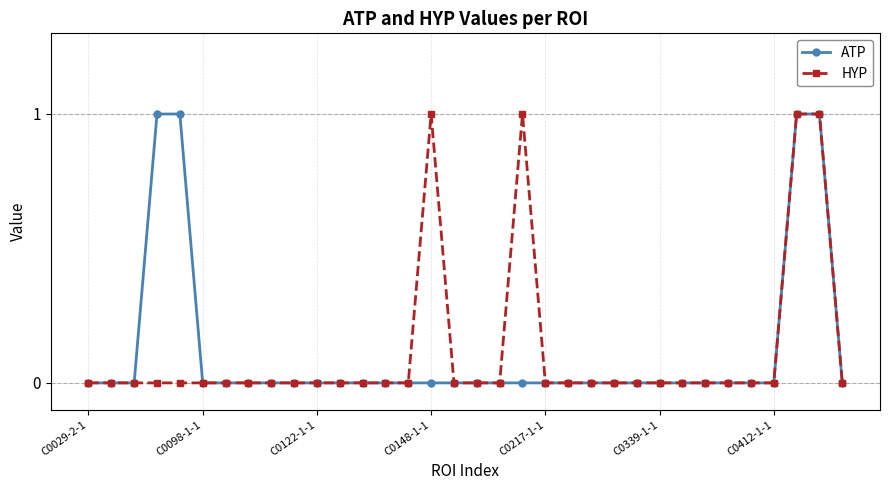

What is the value of the ATP point at the 33rd from the left?

1